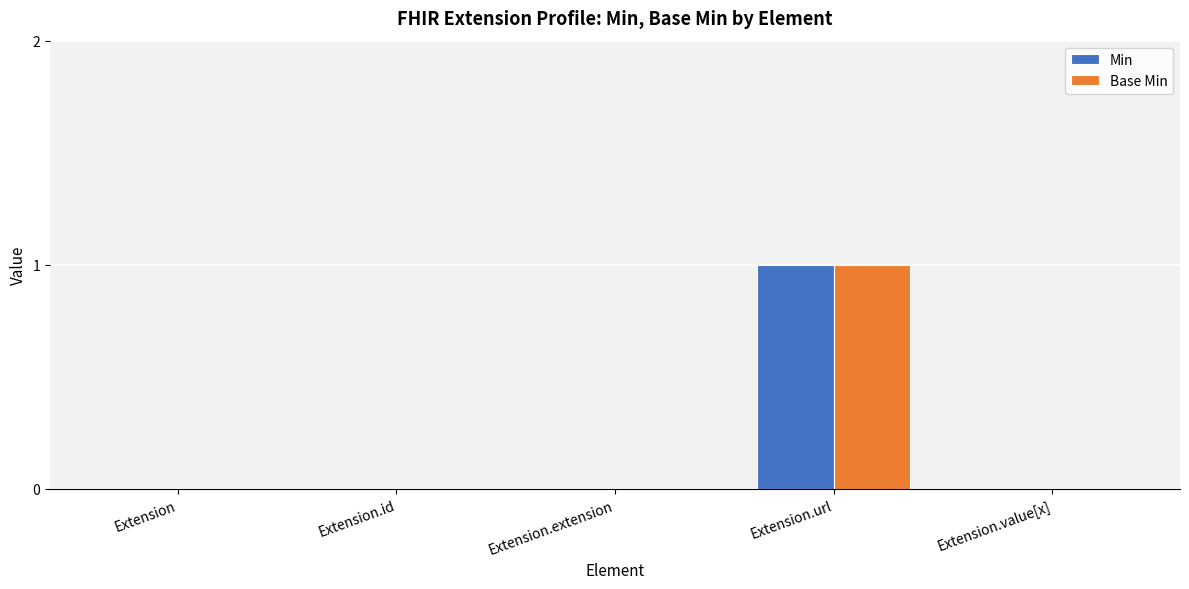

What are all the series names shown in the legend?

Min, Base Min